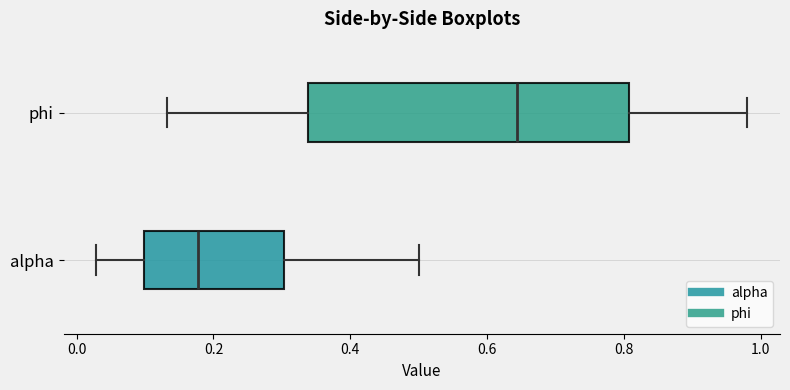

Which box's median line is the furthest to the right?

phi